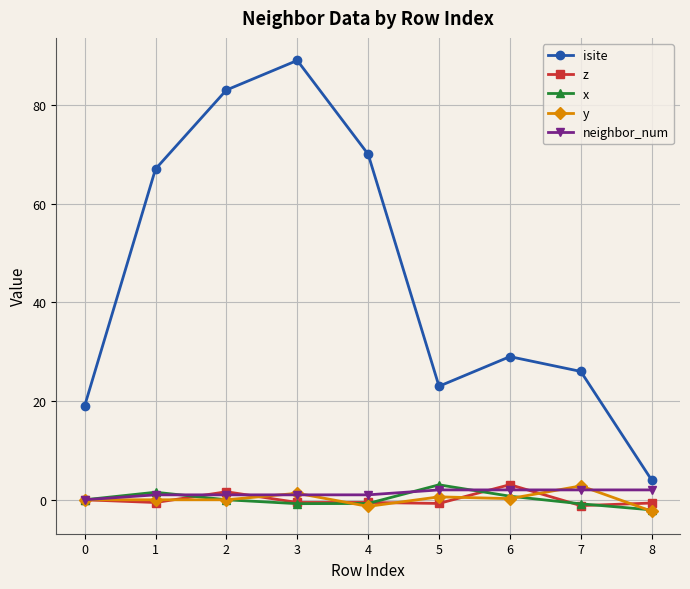

After their last crossing, which series has the higher values: y or z?

z